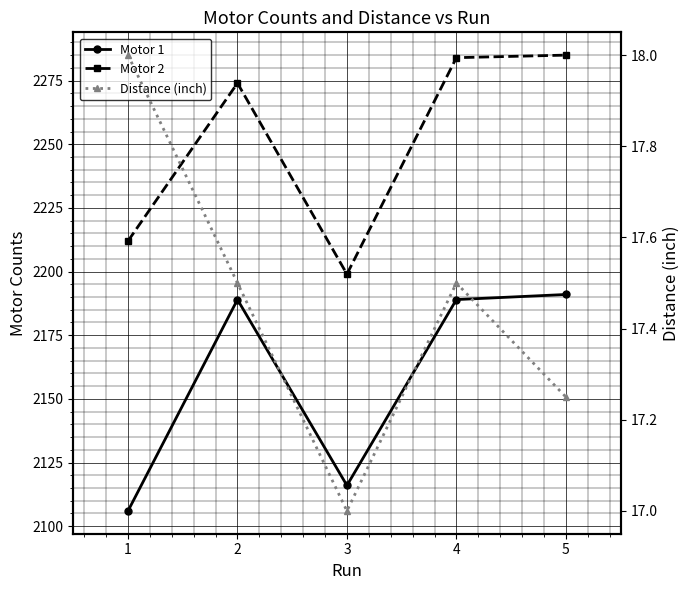

True or false: Motor 1 and Motor 2 cross at least once.

False